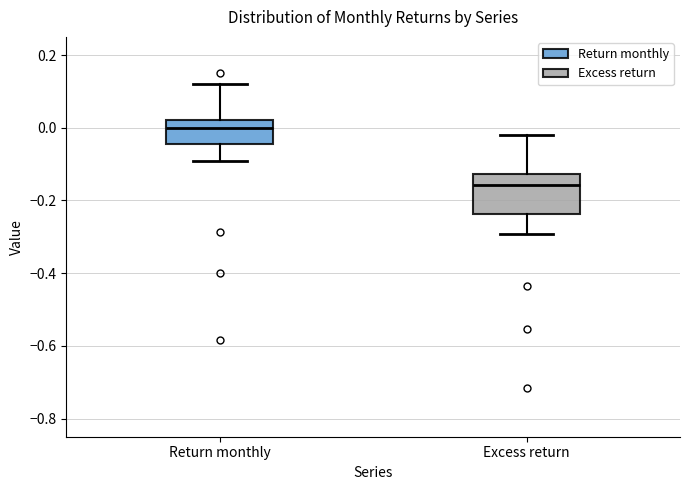

Which box's median line is the highest?

Return monthly